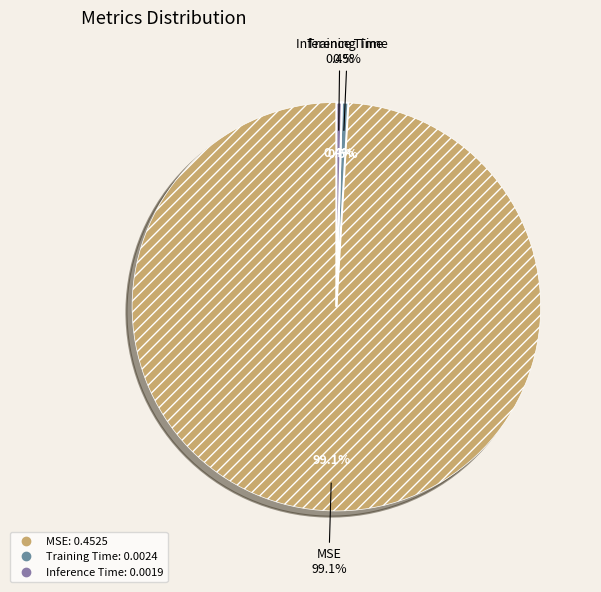

True or false: Inference Time accounts for 1% of the total.

False